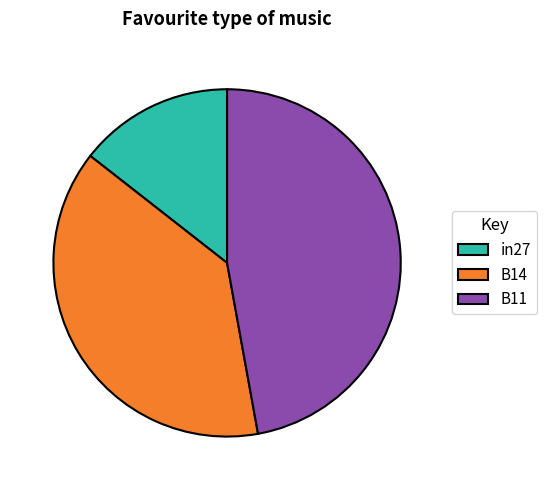

What is the smallest slice in the pie chart?

in27